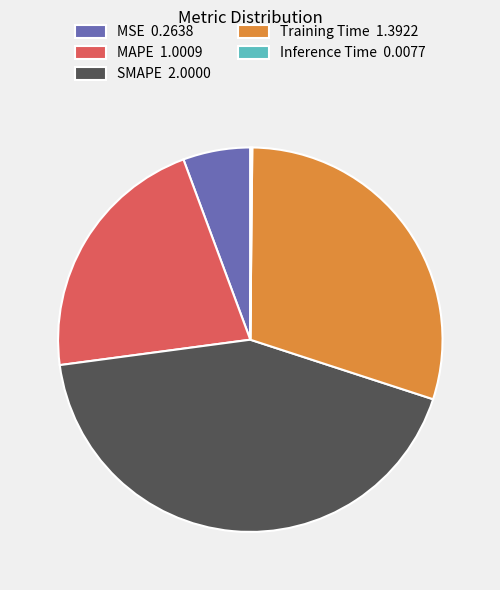

Is there a majority slice in this chart?

No